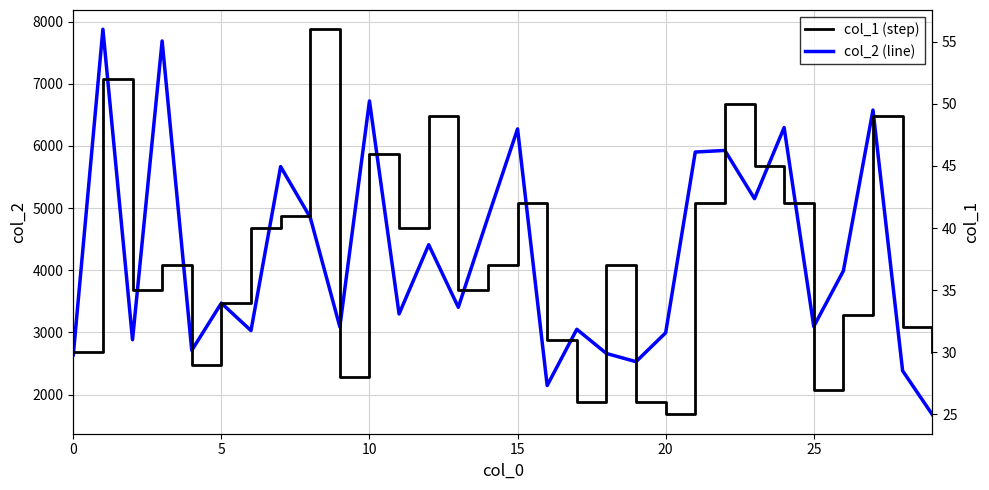

What is the smallest value displayed?

25